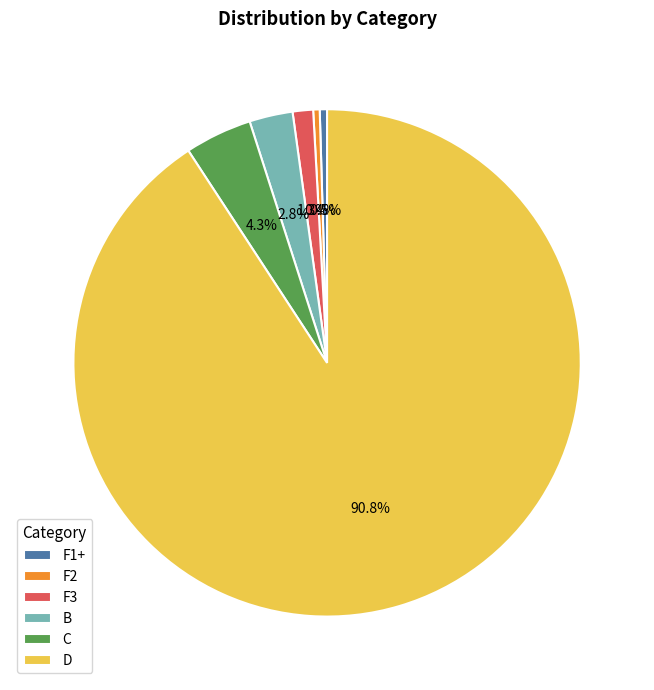

What portion of the pie excludes F3?

98.7%